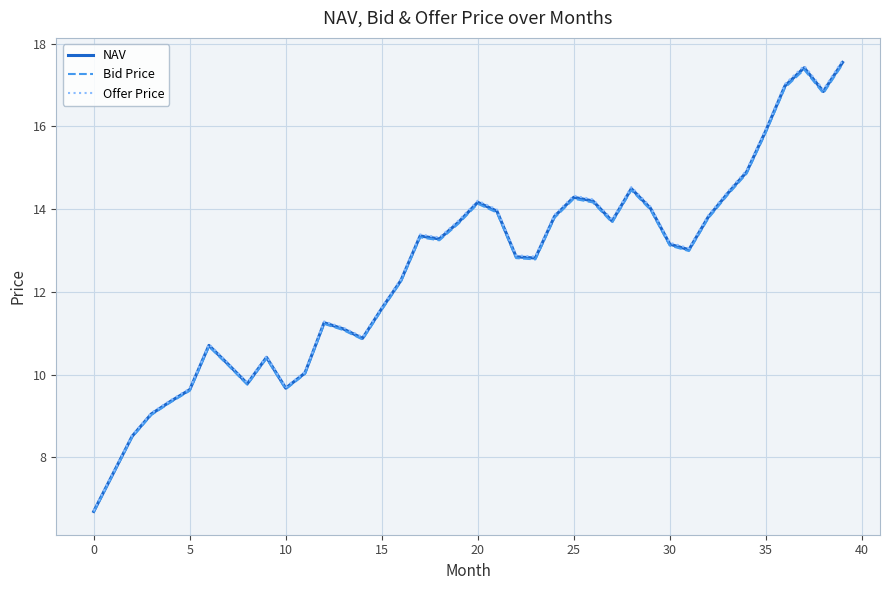

Which series has the largest range (max minus min)?

Offer Price